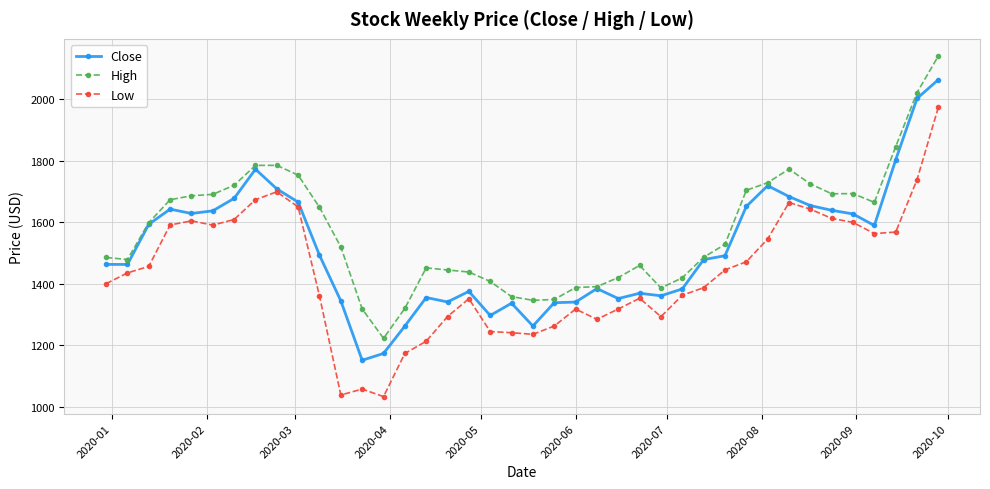

What is the value of the Close point at the 36th from the left?

1627.2